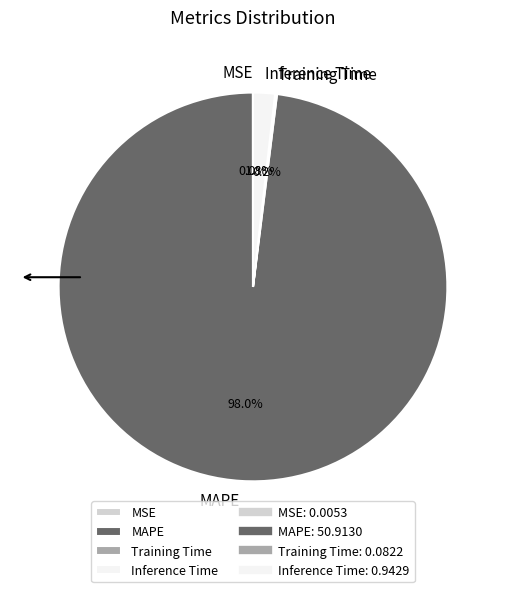

Which category has the biggest portion of the pie?

MAPE